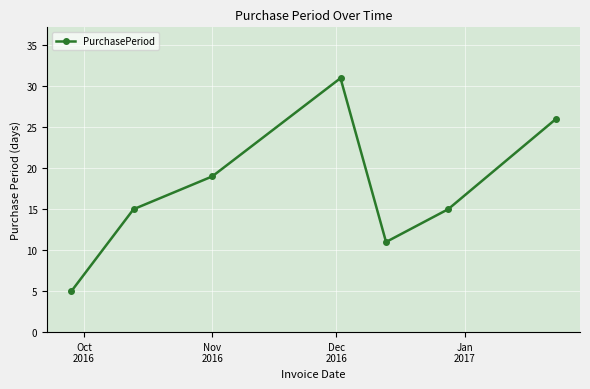

Does the chart display data point markers on the line(s)?

Yes